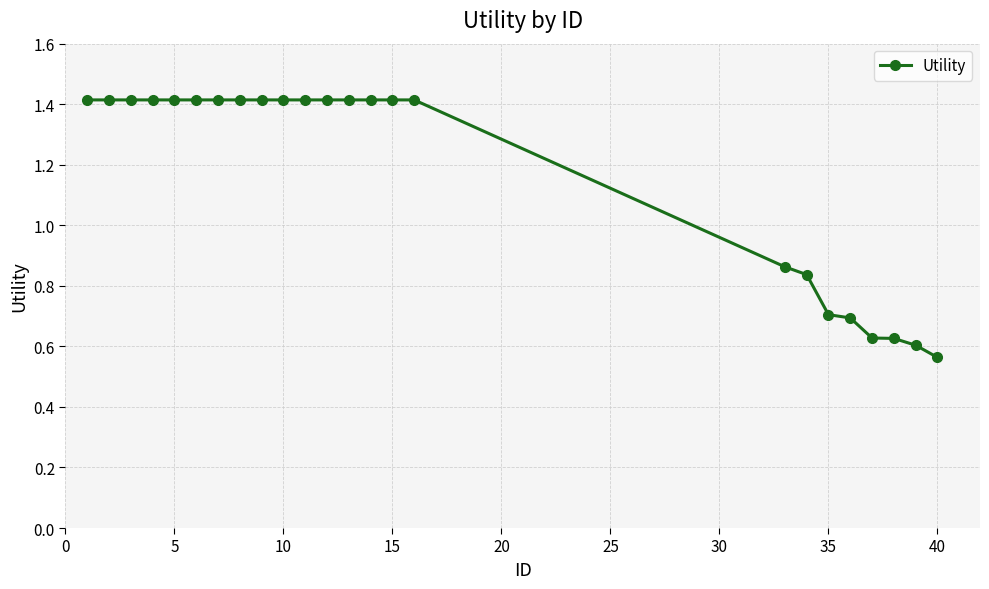

What is the value of the 11th point from the left?

1.4